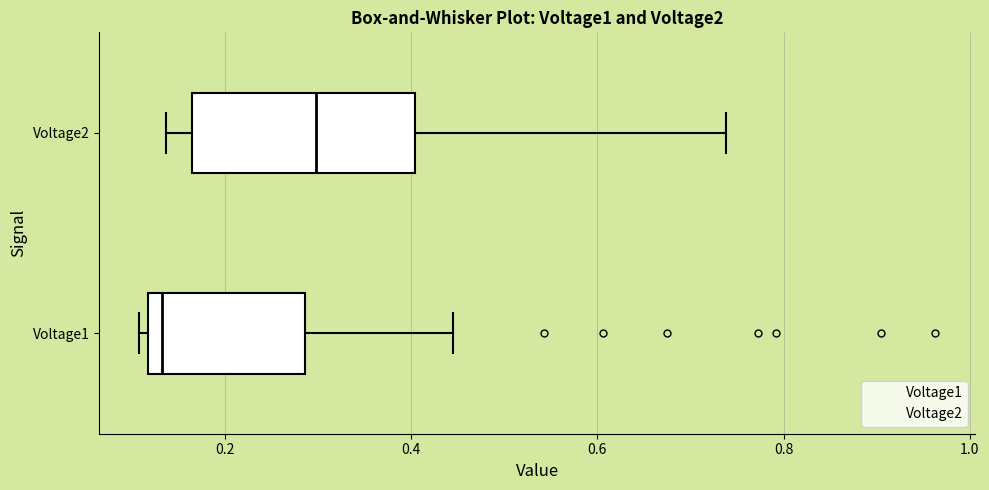

Reading bottom to top, read every box against the x-axis: the position of its median line, the range the box covers, and the ends of its whiskers. The values are not printed on the chart, so give them approximately, as read against the axis.

Voltage1: median 0.14, box 0.12 to 0.28, whiskers 0.10 to 0.44
Voltage2: median 0.30, box 0.16 to 0.40, whiskers 0.14 to 0.74